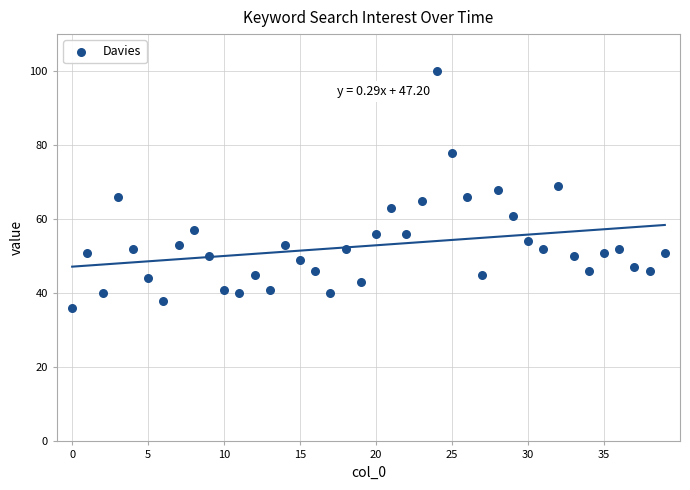

What is the range of Y values (max minus min)?

64